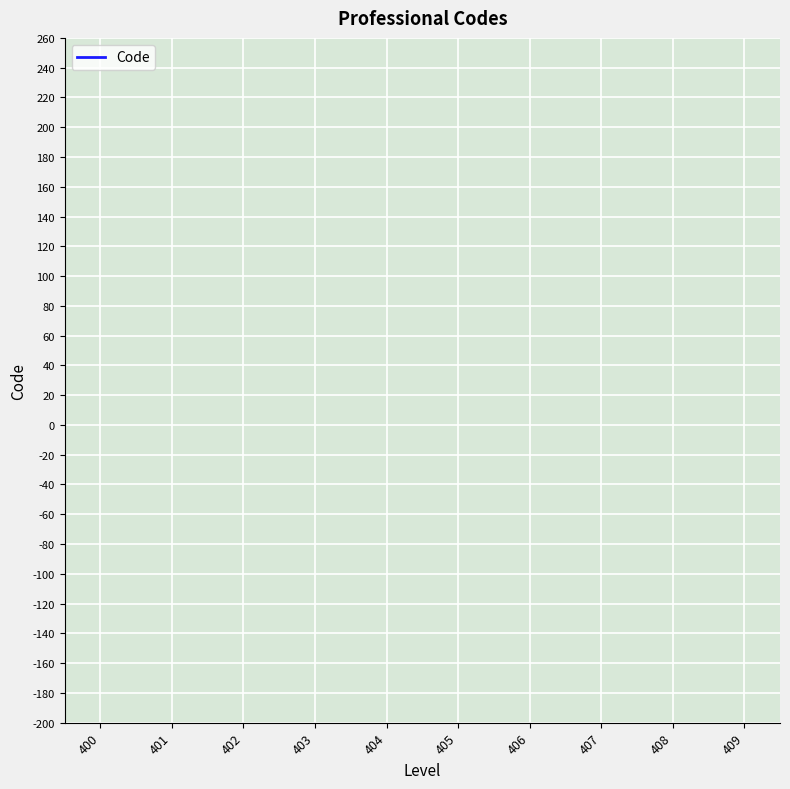

The chart shows a value of 565 at 407. True or false?

False